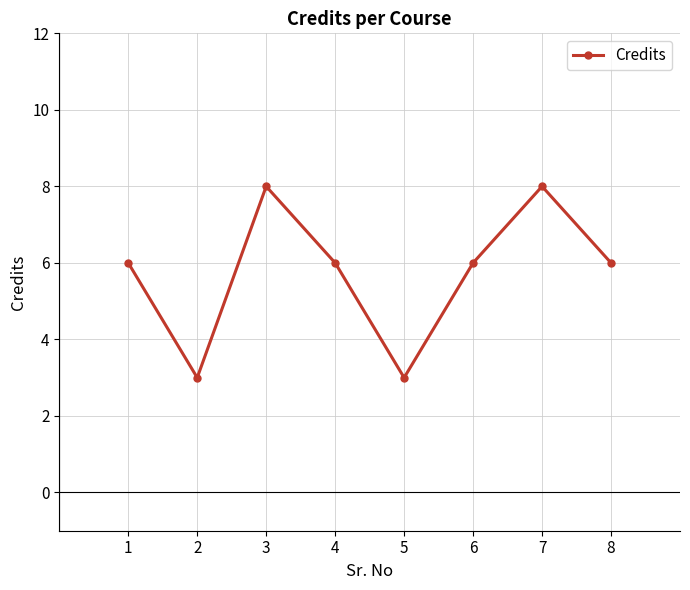

What is the value of the 7th point from the left?

8